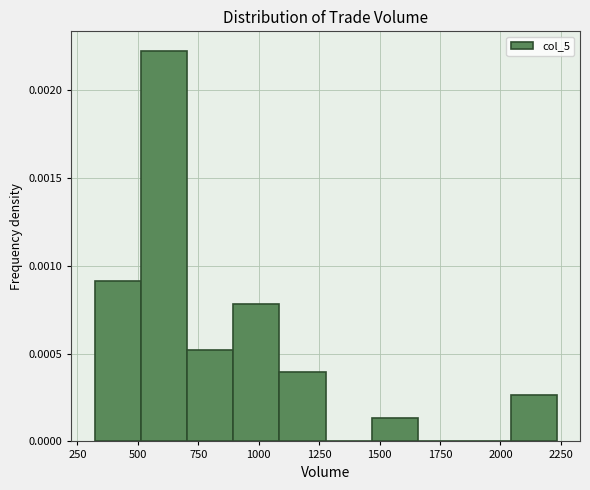

Around what value on the x-axis is the tallest bar? Give the approximate position of its centre, as read against the axis.

600